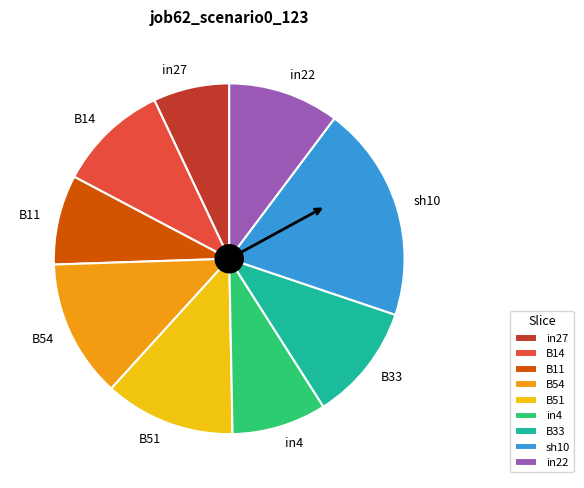

Is B14 the majority of the pie?

No